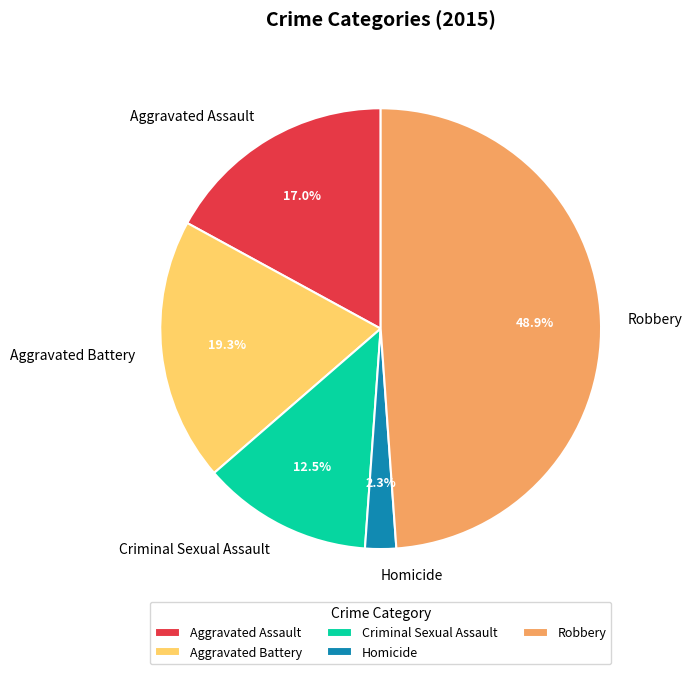

How many slices are in this pie chart?

5